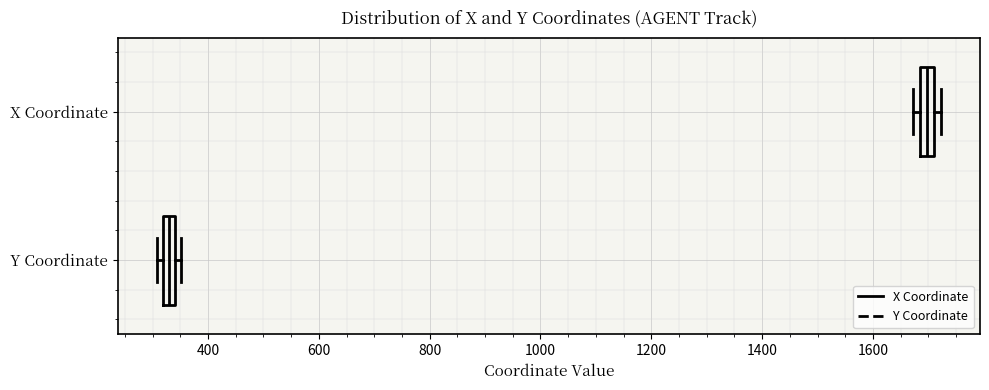

Where is the right edge of the box for X Coordinate on the x-axis? The values are not printed on the chart, so give them approximately, as read against the axis.

1700